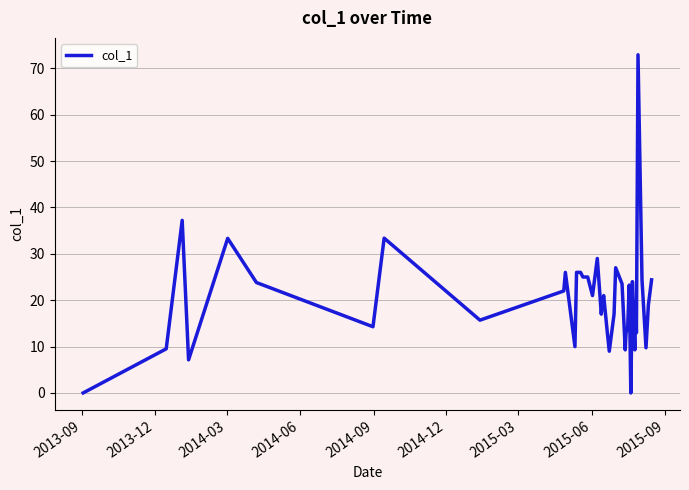

What is the maximum value shown in the chart?

72.9